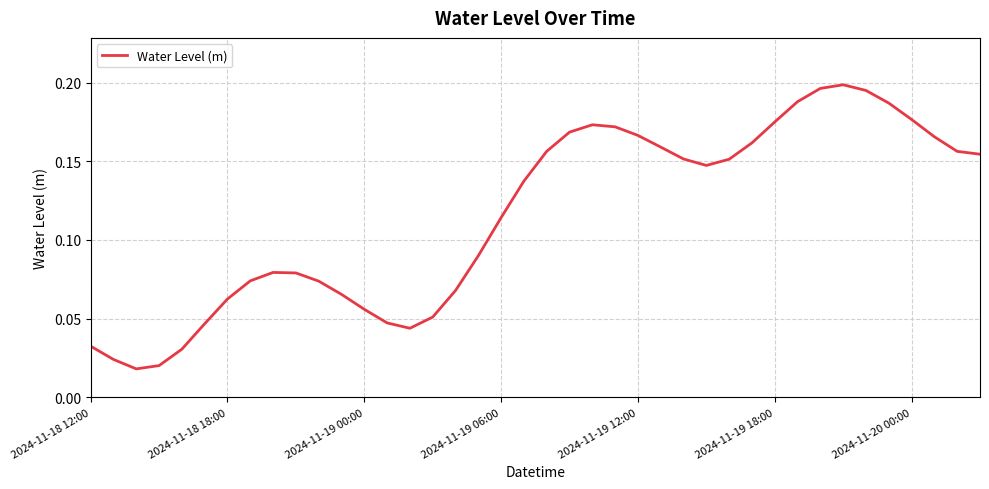

How many interior local peaks (higher than both neighbors) does the data have?

3